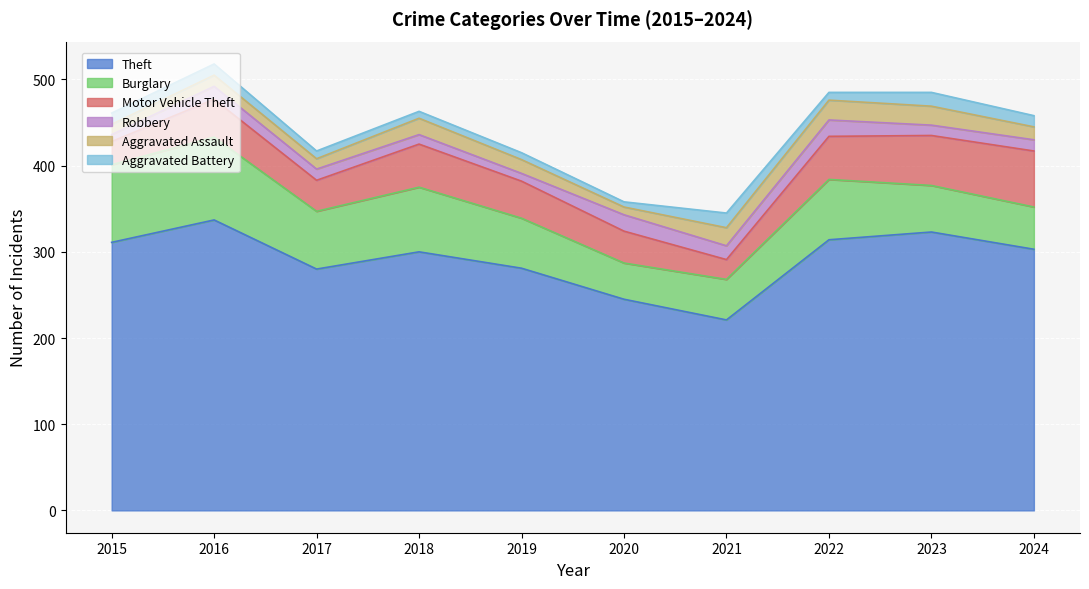

Read the Aggravated Battery value at 2019.

8